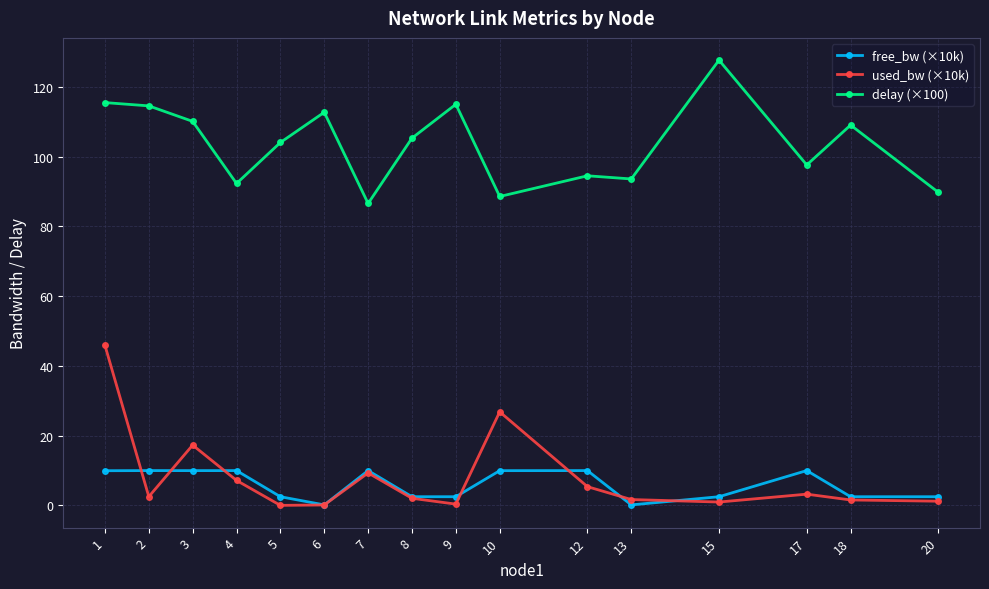

What is the value of the free_bw (×10k) point at the 6th from the left?

0.2